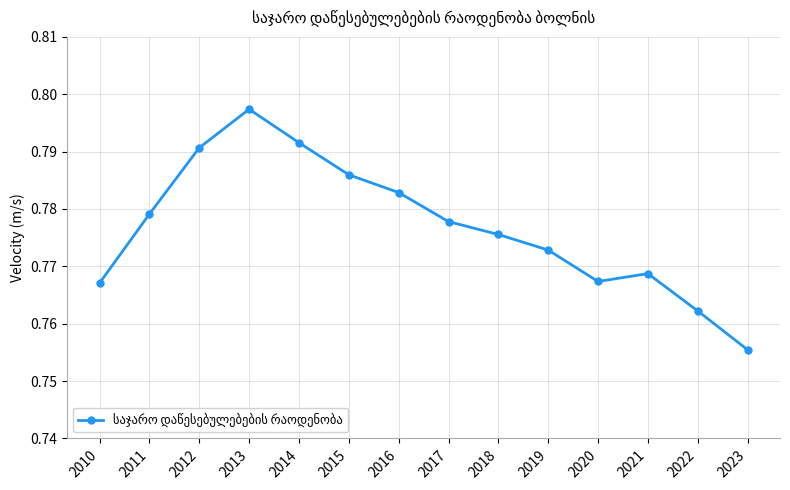

True or false: the data has more than 2 interior local peaks.

False